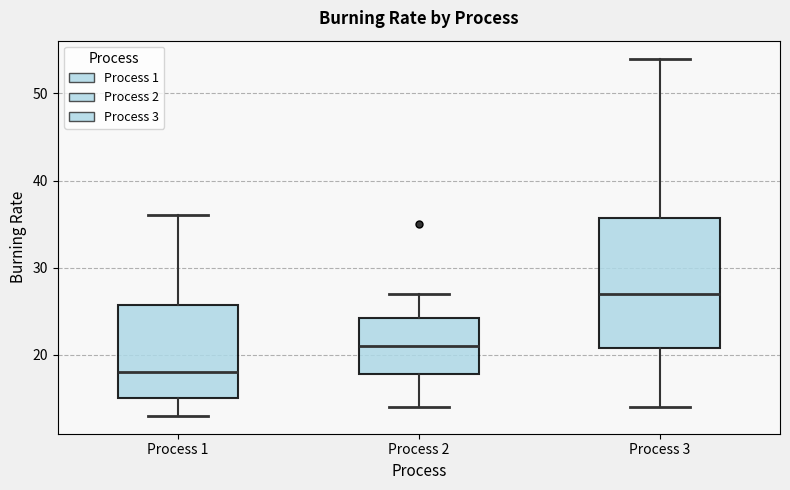

Reading left to right, read every box against the y-axis: the position of its median line, the range the box covers, and the ends of its whiskers. The values are not printed on the chart, so give them approximately, as read against the axis.

Process 1: median 18, box 15 to 26, whiskers 13 to 36
Process 2: median 21, box 18 to 24, whiskers 14 to 27
Process 3: median 27, box 21 to 36, whiskers 14 to 54